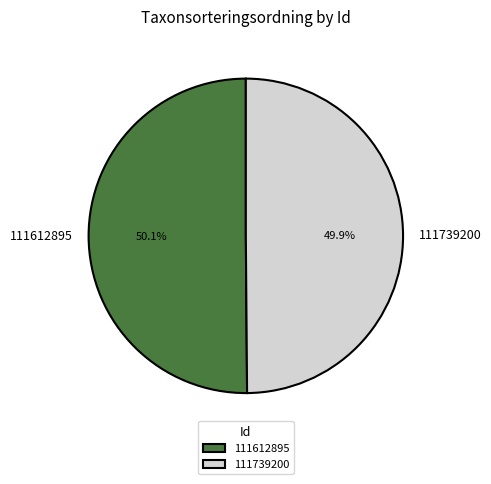

True or false: 111612895 accounts for 50% of the total.

True